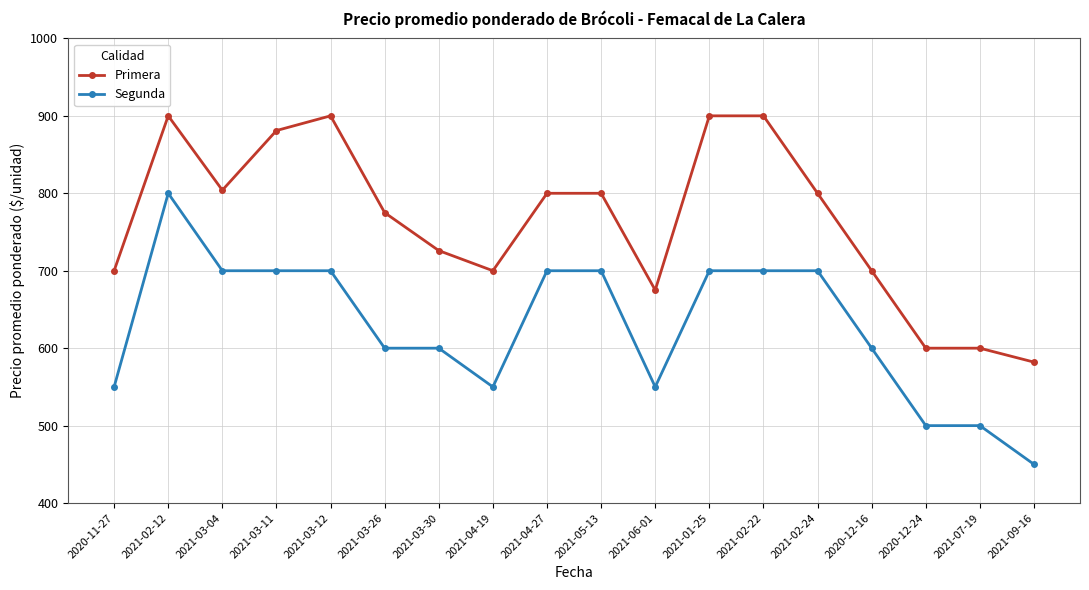

What are all the series names shown in the legend?

Primera, Segunda